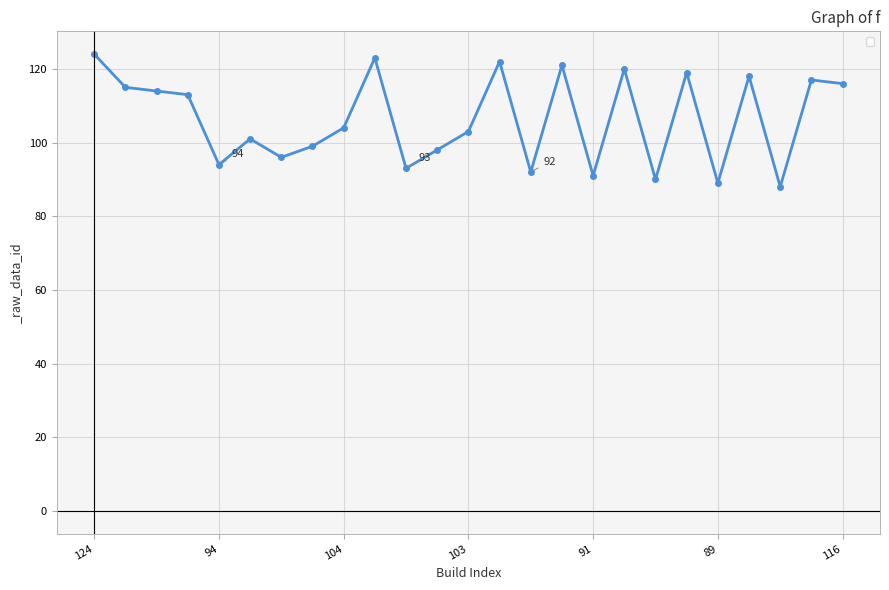

What is the difference between the maximum and minimum values?

36